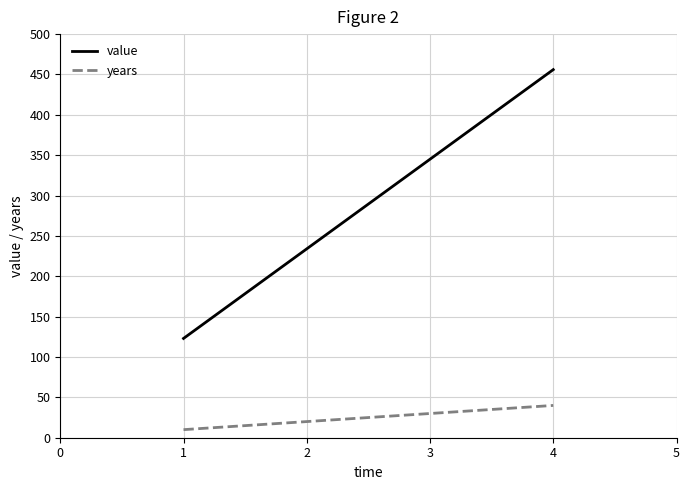

Which series has the widest spread of values?

value